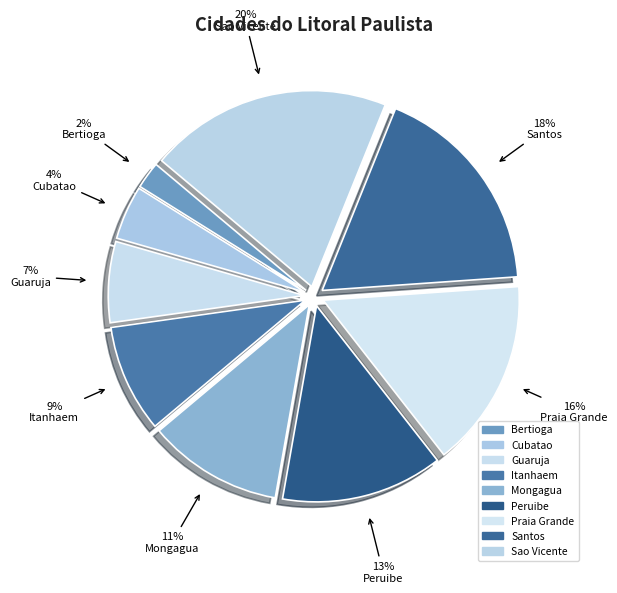

Which slice is the smallest?

Bertioga